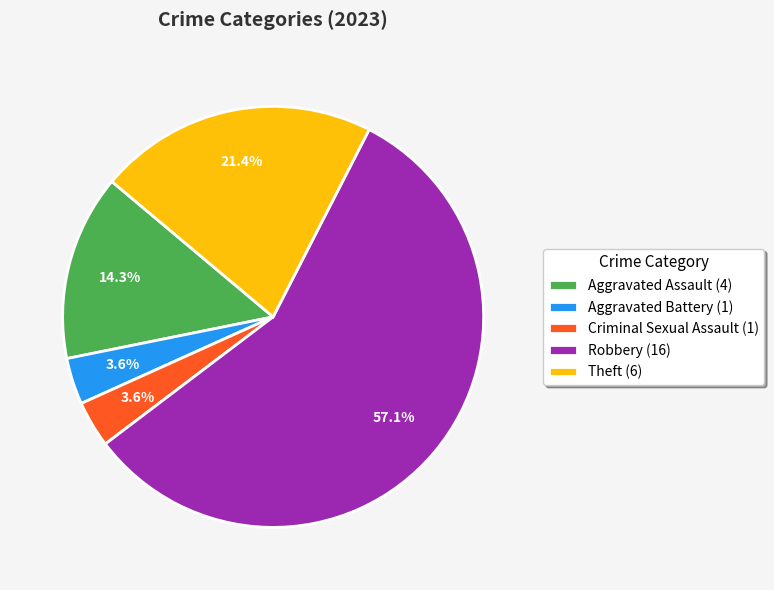

What percentage do Theft and Criminal Sexual Assault together represent?

25.0%